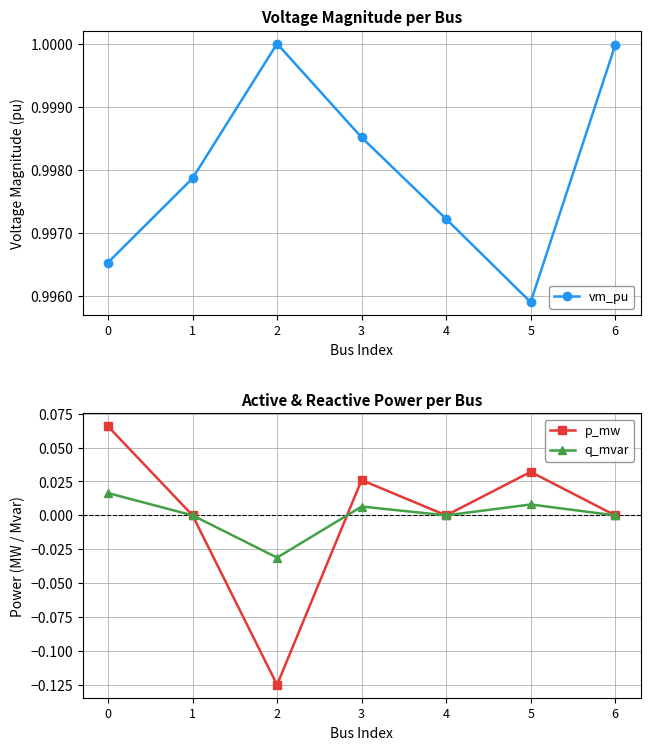

Is this an area chart (filled region under the line)?

No